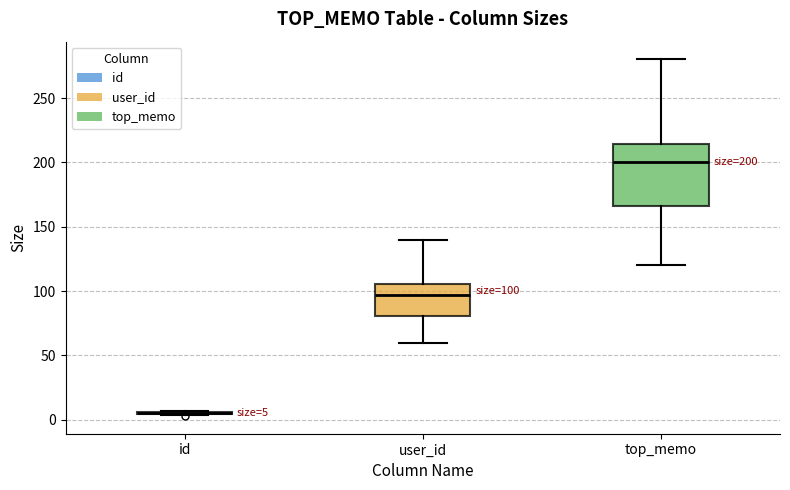

Which box is the tallest, from its lower edge to its upper edge?

top_memo